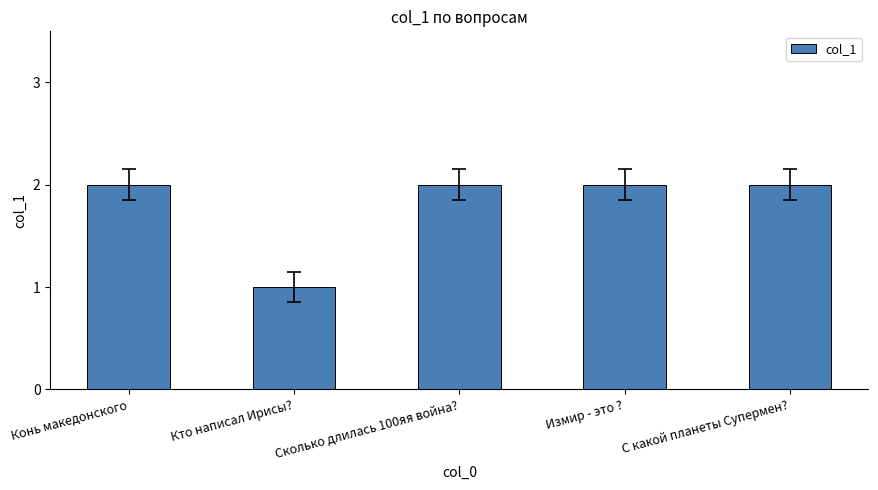

What is the sum of the values at Измир - это ? and Сколько длилась 100яя война??

4